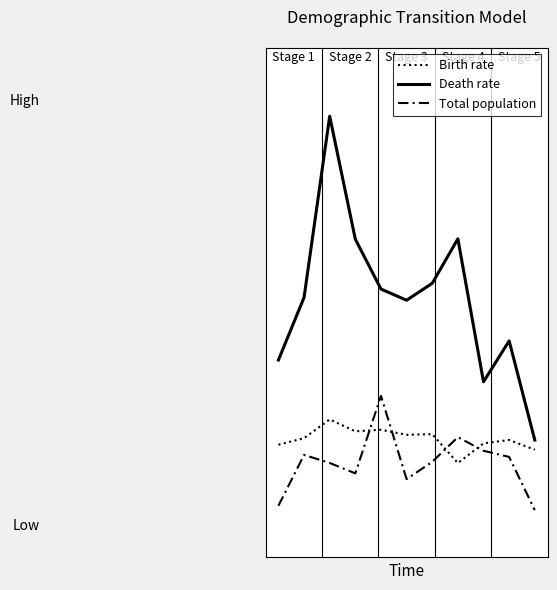

What are all the series names shown in the legend?

Birth rate, Death rate, Total population